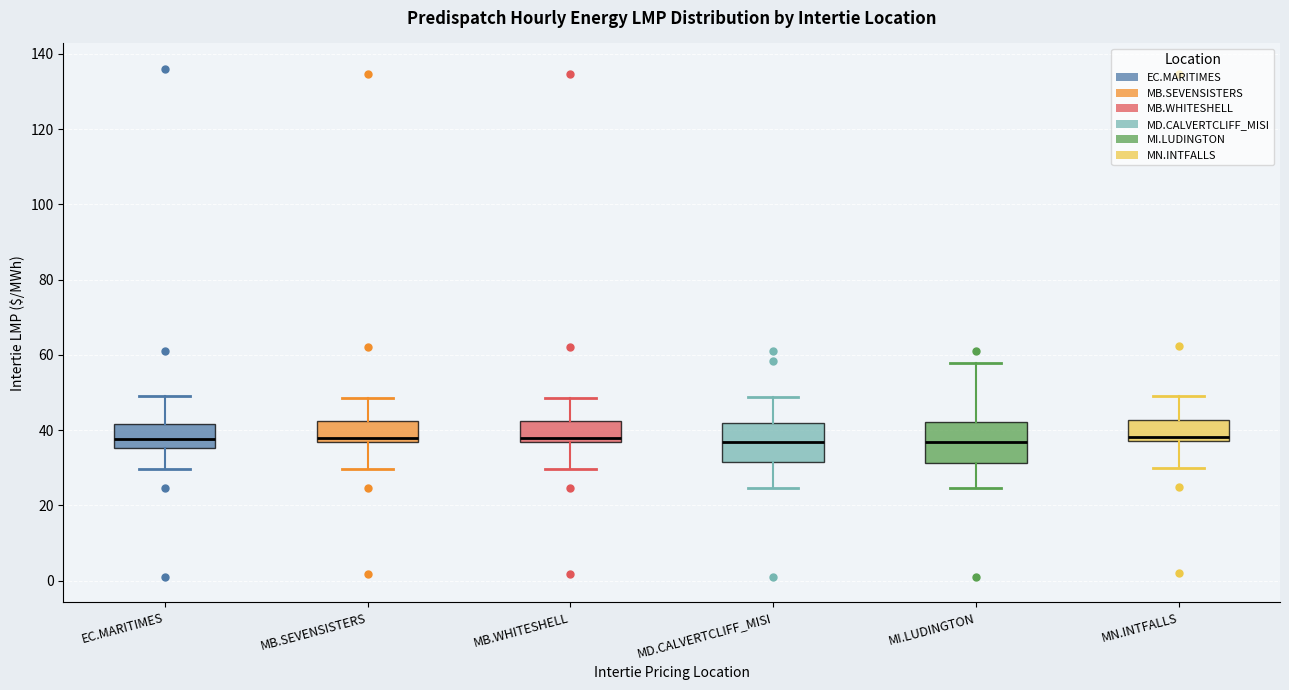

Reading left to right, read every box against the y-axis: the position of its median line, the range the box covers, and the ends of its whiskers. The values are not printed on the chart, so give them approximately, as read against the axis.

EC.MARITIMES: median 38, box 36 to 42, whiskers 30 to 50
MB.SEVENSISTERS: median 38, box 36 to 42, whiskers 30 to 48
MB.WHITESHELL: median 38, box 36 to 42, whiskers 30 to 48
MD.CALVERTCLIFF_MISI: median 36, box 32 to 42, whiskers 24 to 48
MI.LUDINGTON: median 36, box 32 to 42, whiskers 24 to 58
MN.INTFALLS: median 38 (just above the box's lower edge), box 38 to 42, whiskers 30 to 50